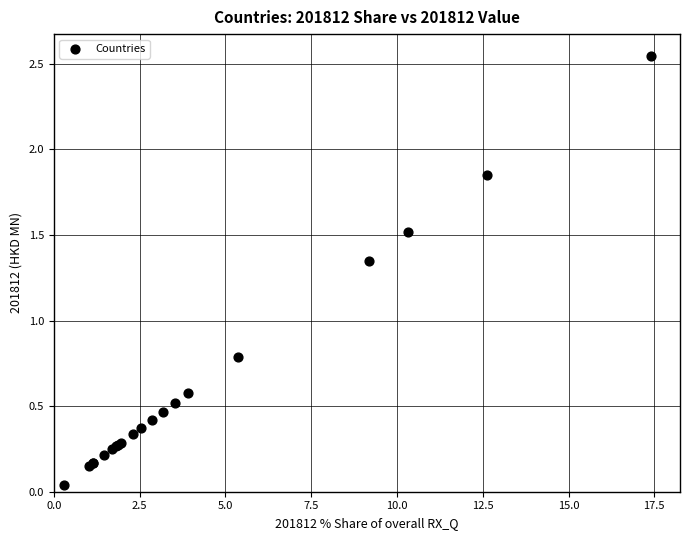

What Y value in the scatter plot is closest to 1?

0.8